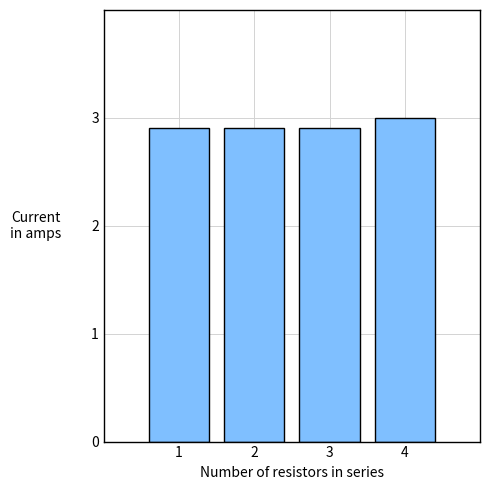

Reading left to right, transcribe all the data shown in this chart.

2.9	2.9	2.9	3.0